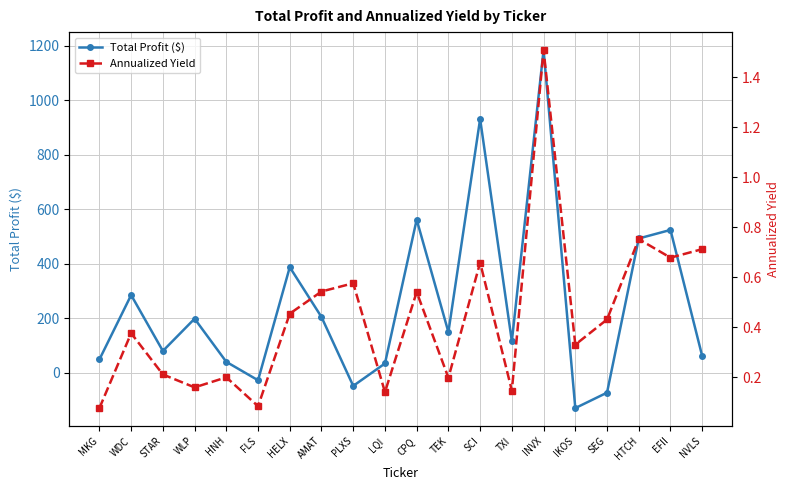

The value of Annualized Yield at LQI is 0.1. True or false?

True